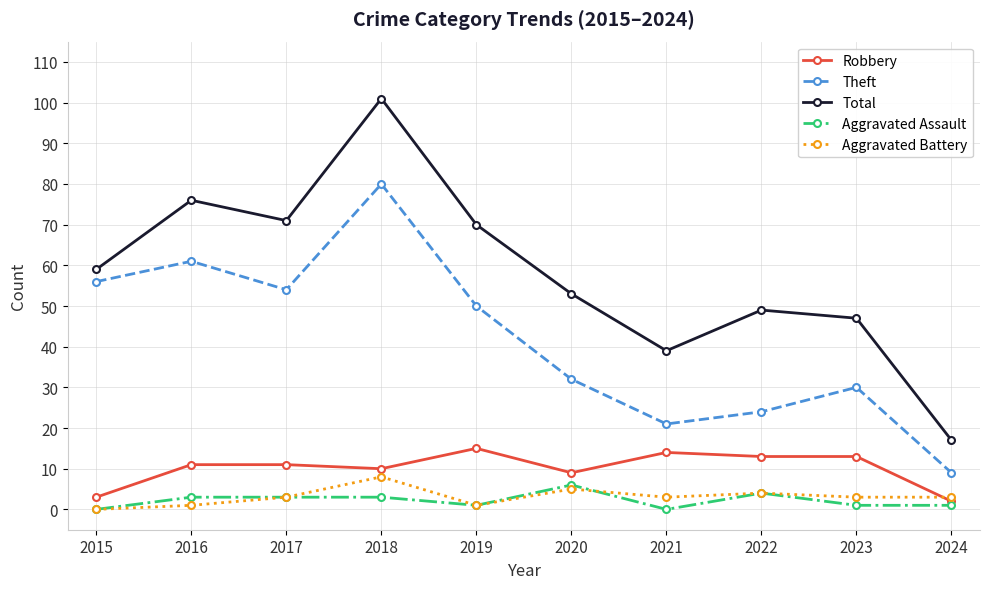

Which series has the largest total across all categories?

Total